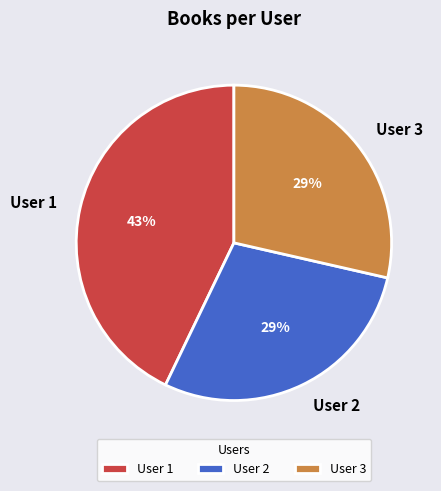

Is User 1 the majority of the pie?

No